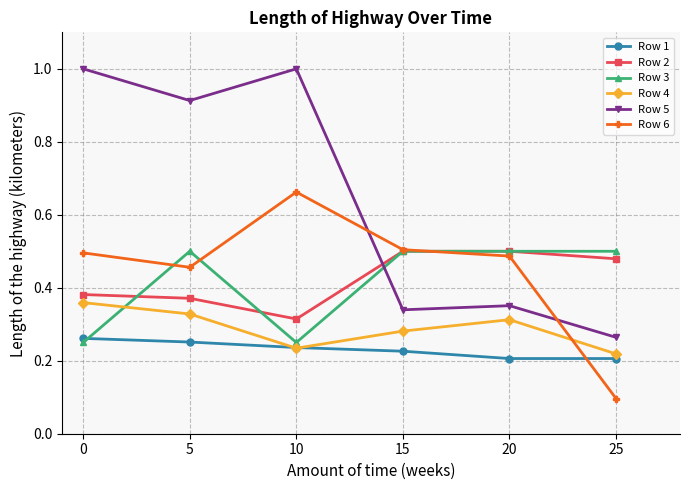

At how many categories does at least one series exceed 0?

6